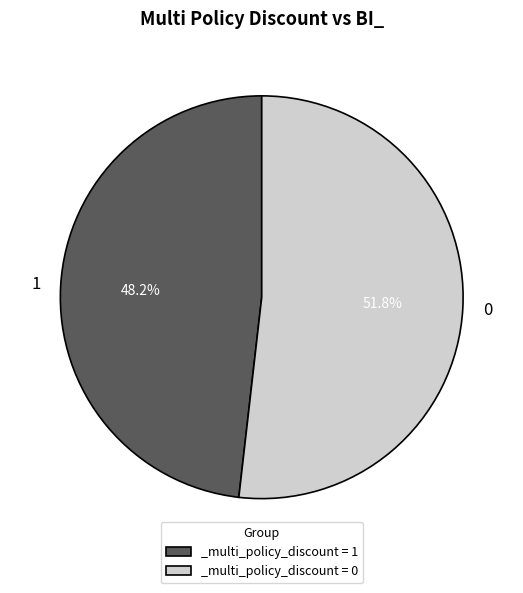

What percentage is the 1 slice, to the nearest percent?

48%